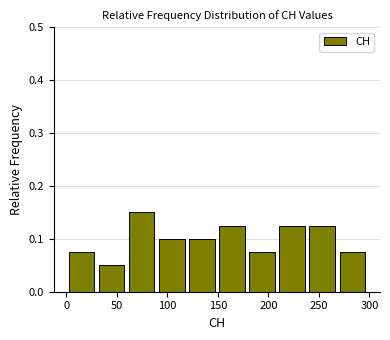

Which range on the x-axis has the tallest bar?

60 to 90